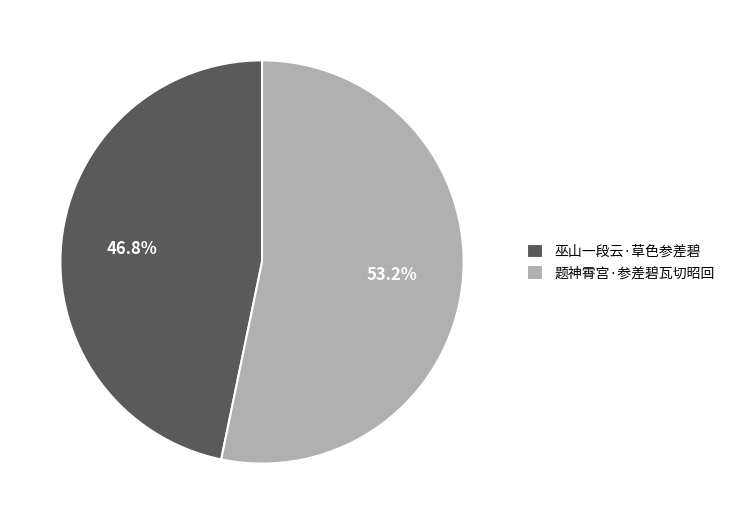

To the nearest percent, what percentage of the pie is 巫山一段云·草色参差碧?

47%